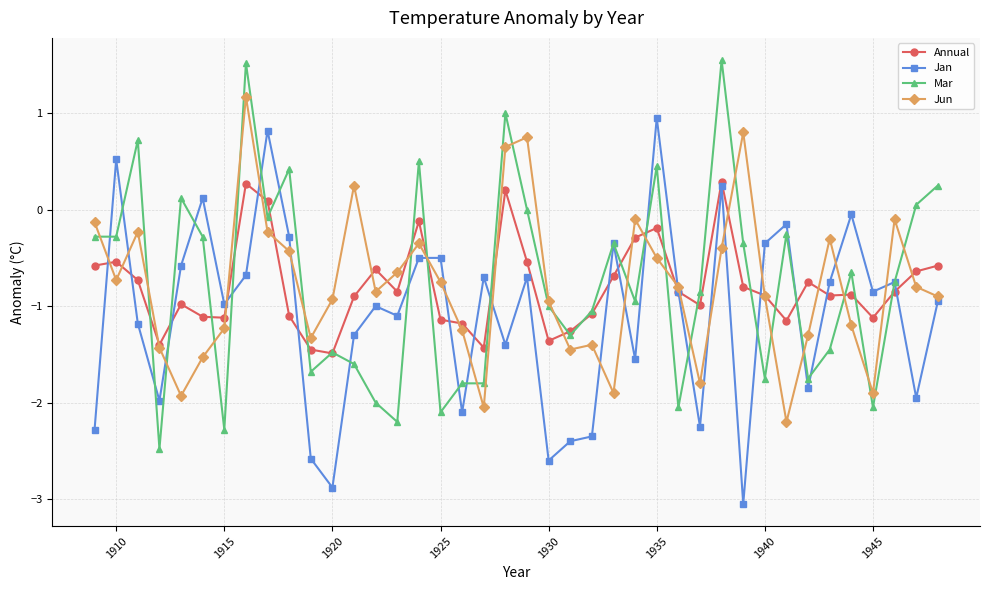

True or false: Mar has more than 0 points higher than both neighbors.

True